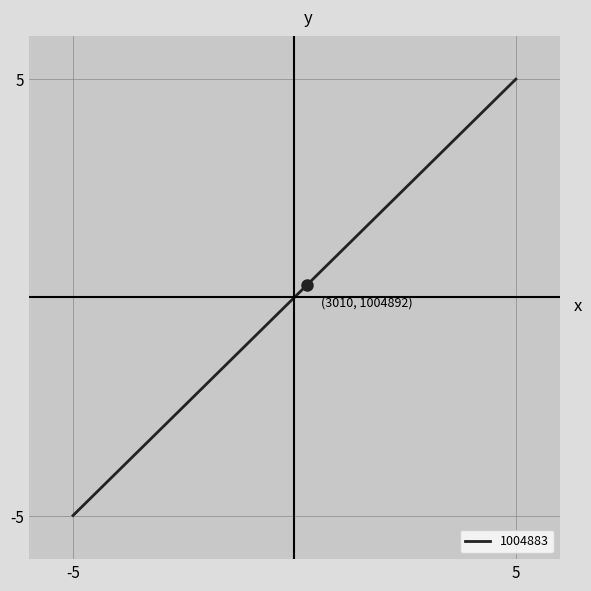

What is the greatest value displayed?

5.0